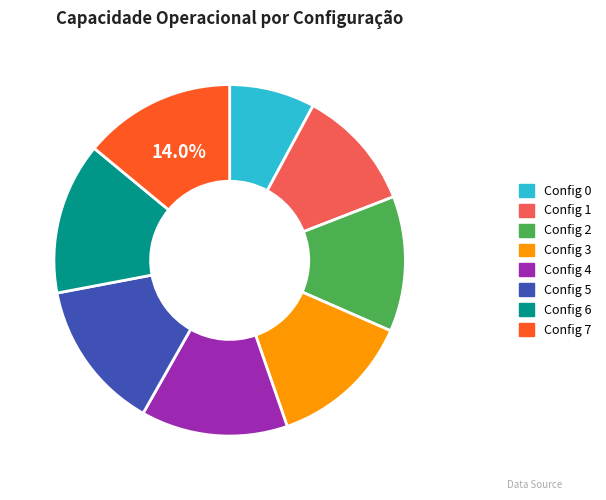

Is there a majority slice in this chart?

No